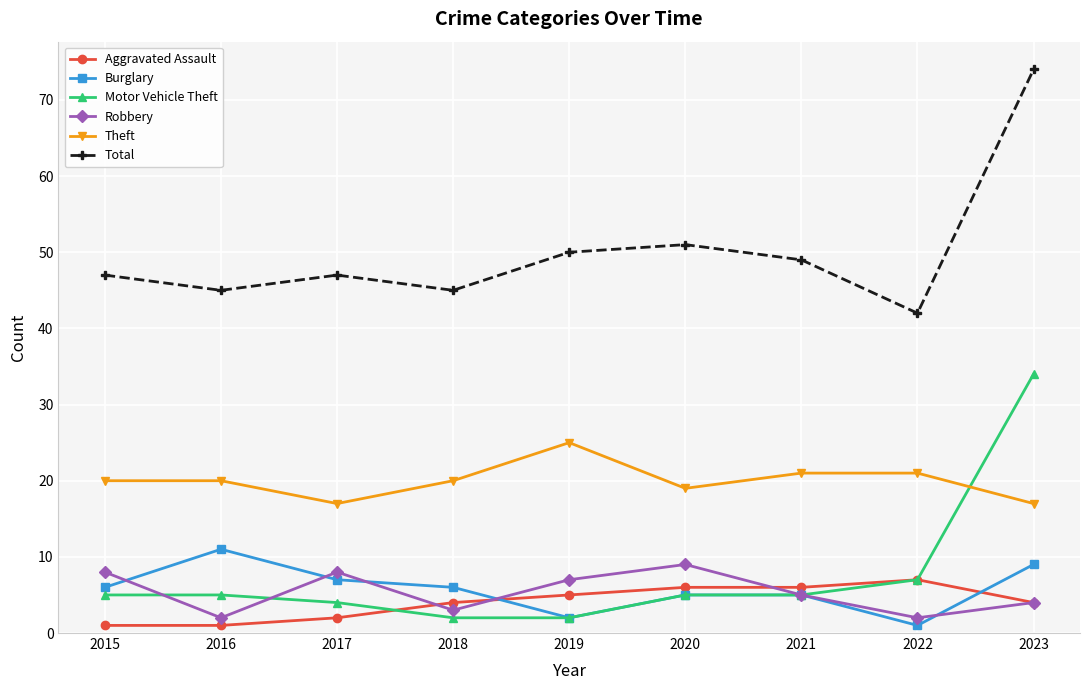

True or false: Total and Robbery cross at least once.

False